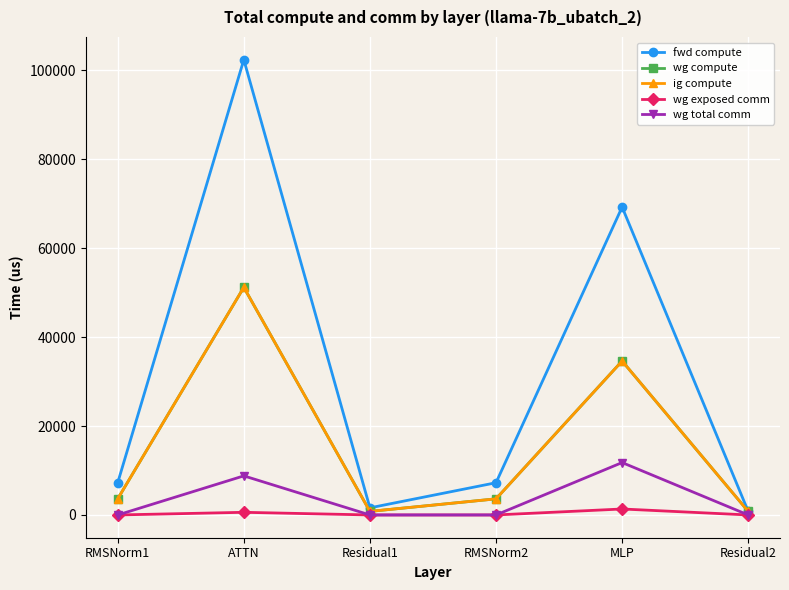

Does the chart have visible grid lines?

Yes